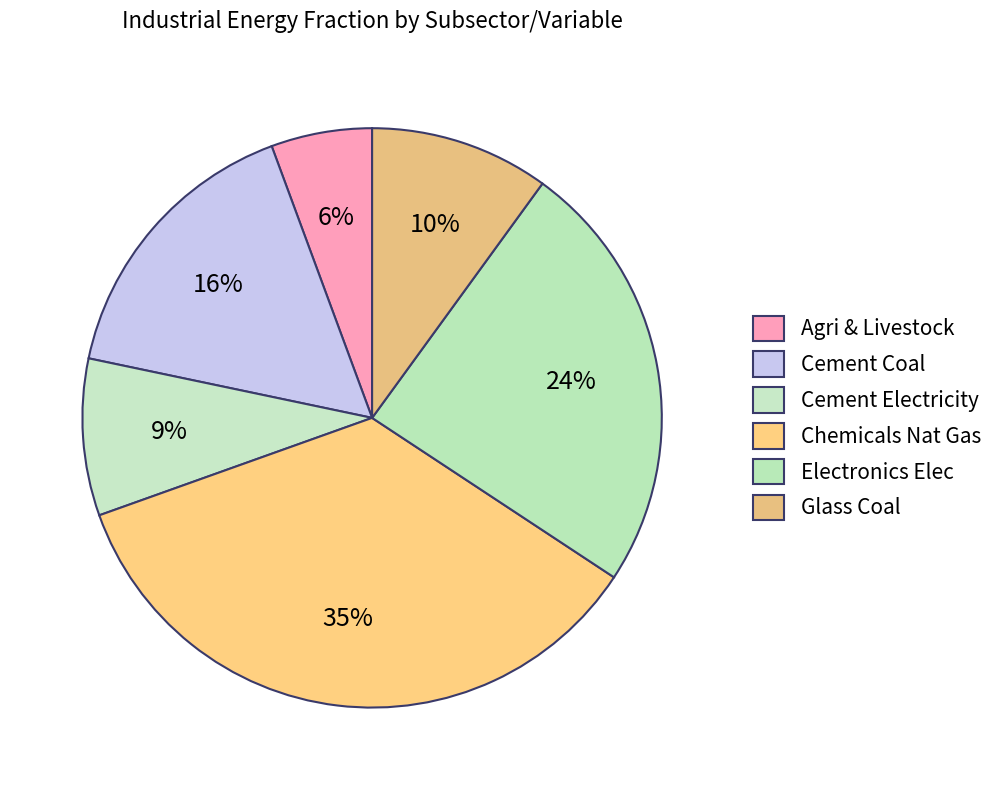

Rank the categories by value from lowest to highest.

frac_inen_energy_agriculture_and_livestock, frac_inen_energy_cement_electricity, frac_inen_energy_glass_coal, frac_inen_energy_cement_coal, frac_inen_energy_electronics_electricity, frac_inen_energy_chemicals_natural_gas